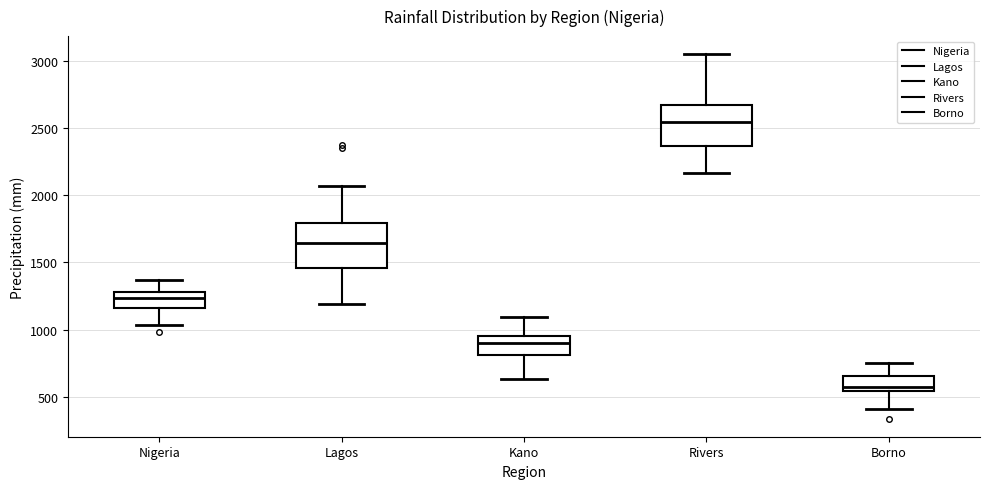

Where is the lower edge of the box for Borno on the y-axis? The values are not printed on the chart, so give them approximately, as read against the axis.

550